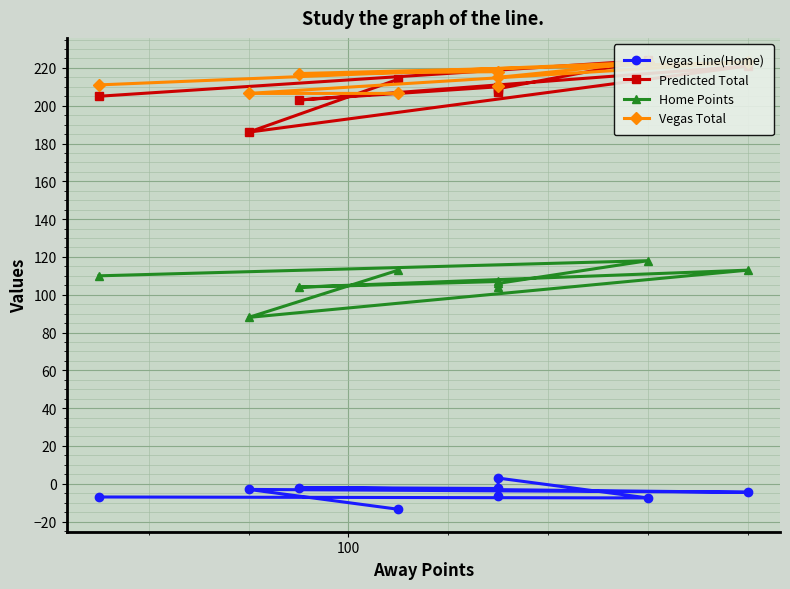

Is the value of Home Points at 8 greater than the value of Predicted Total at 8?

No